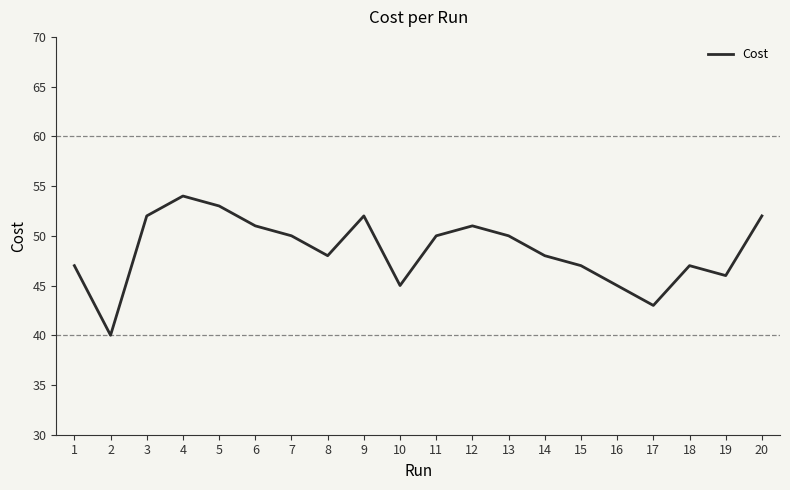

At which category does the chart reach its peak across all series?

4